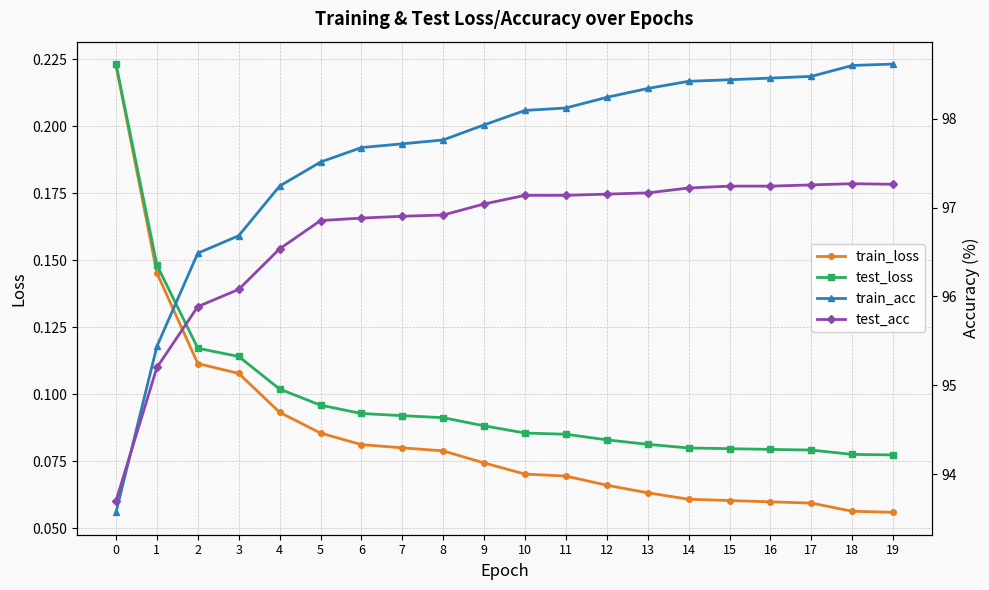

How many data points in test_acc are above 97?

11